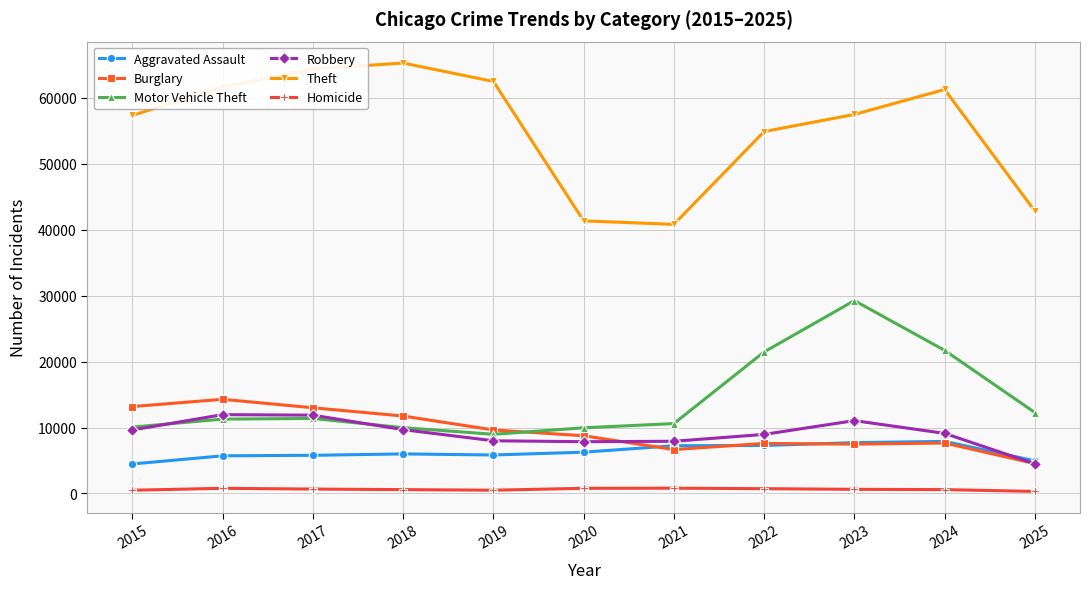

What is the smallest value displayed?

313